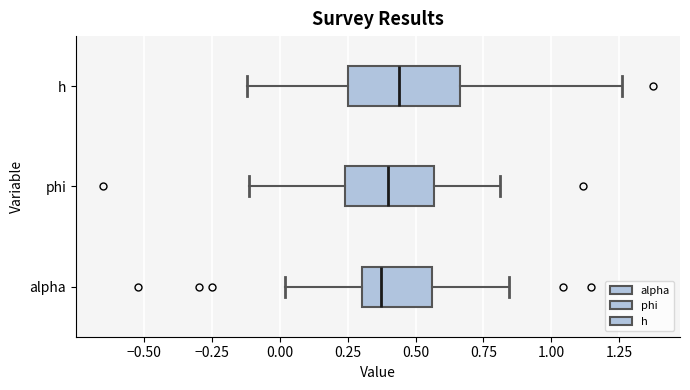

Reading bottom to top, transcribe this box plot: for each box, give where its median line is, the range the box spans, and where its two whiskers end, as read against the x-axis. The values are not printed on the chart, so give them approximately, as read against the axis.

alpha: median 0.35, box 0.30 to 0.55, whiskers 0.00 to 0.85
phi: median 0.40, box 0.25 to 0.55, whiskers -0.10 to 0.80
h: median 0.45, box 0.25 to 0.65, whiskers -0.10 to 1.25